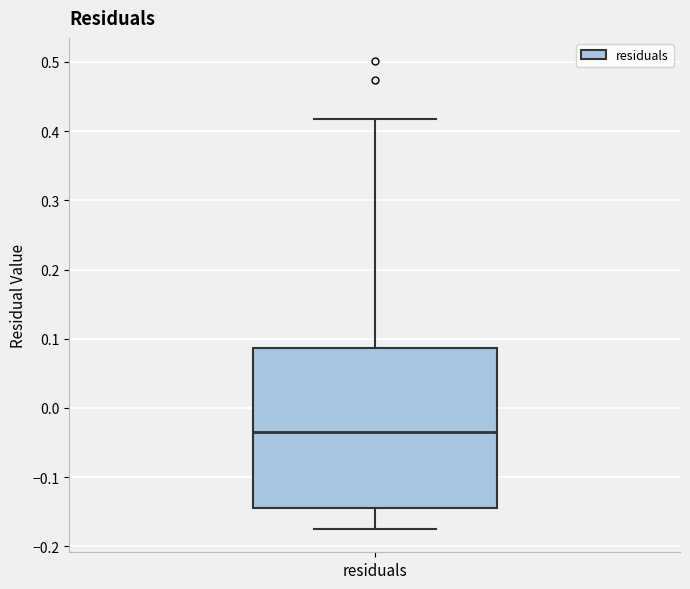

Transcribe this box plot: give where the median line is, the range the box spans, and where the two whiskers end, as read against the y-axis. The values are not printed on the chart, so give them approximately, as read against the axis.

median -0.03, box -0.14 to 0.09, whiskers -0.17 to 0.42